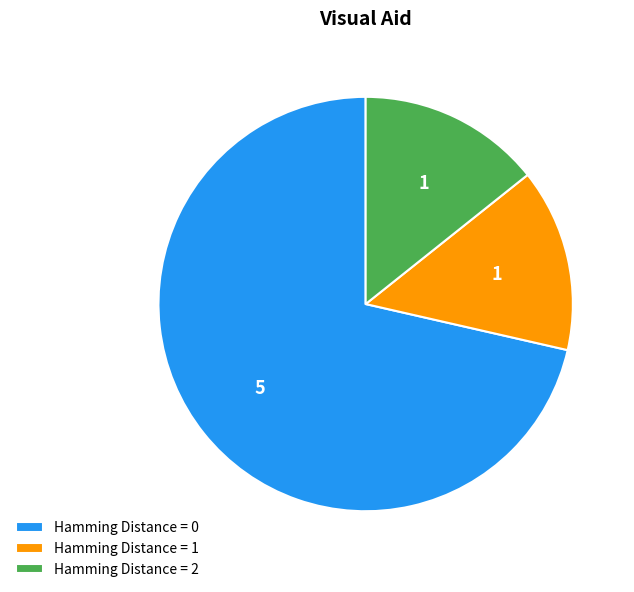

What is the largest slice in the pie chart?

Hamming Distance = 0